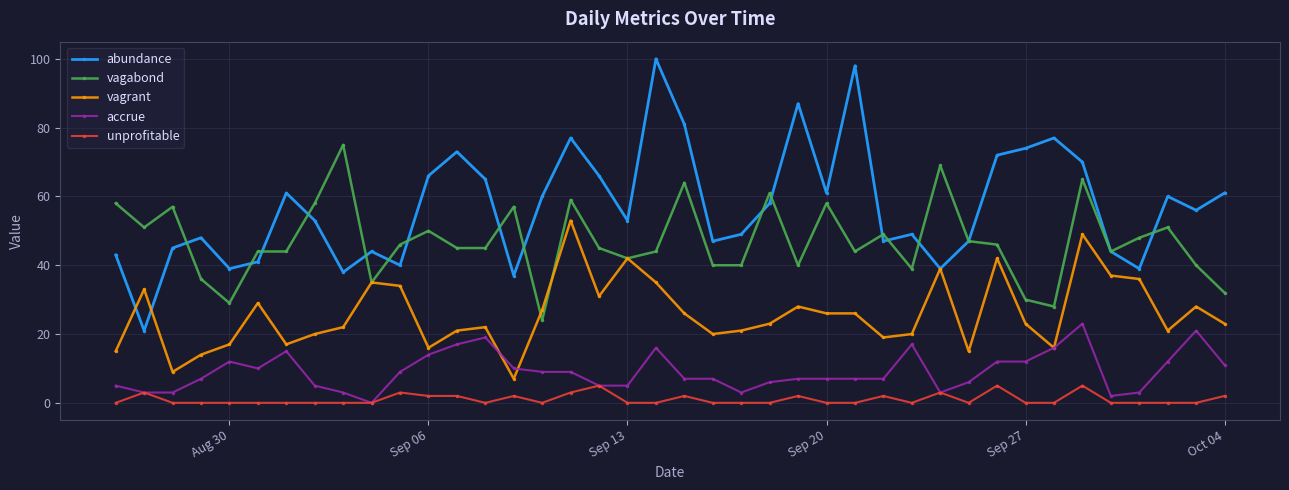

Which series has the largest total across all categories?

abundance